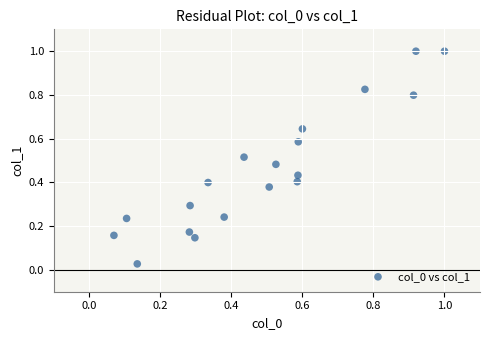

What is the range of Y values (max minus min)?

1.0